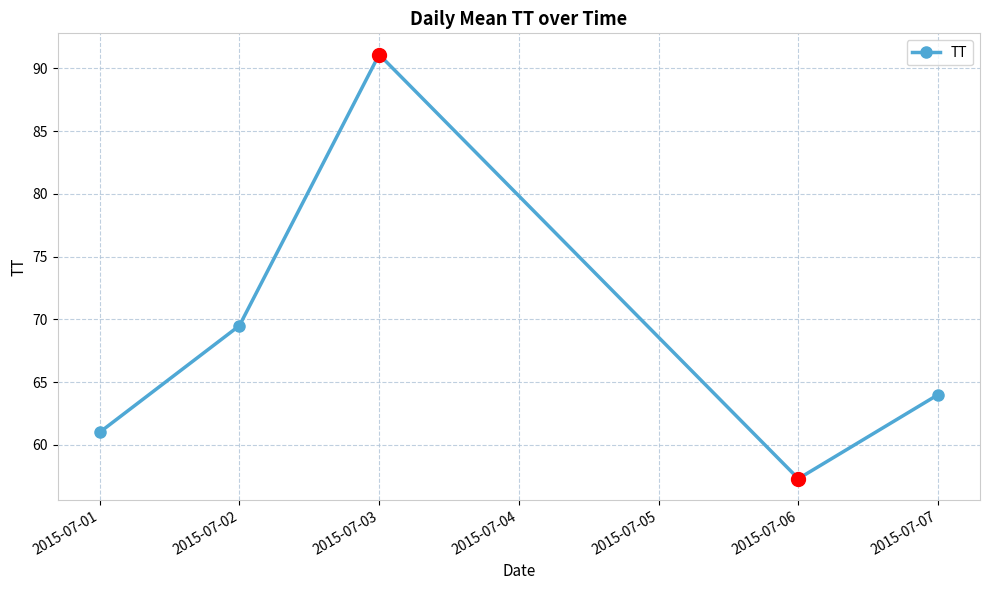

How many points are higher than both their immediate neighbors (excluding endpoints)?

1